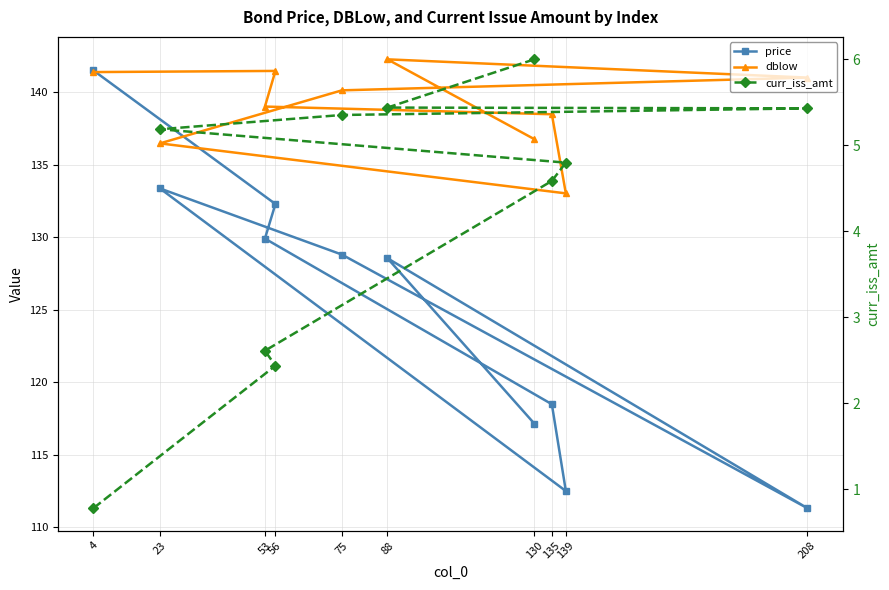

What is the sum of the price values at 75 and 130?

245.9